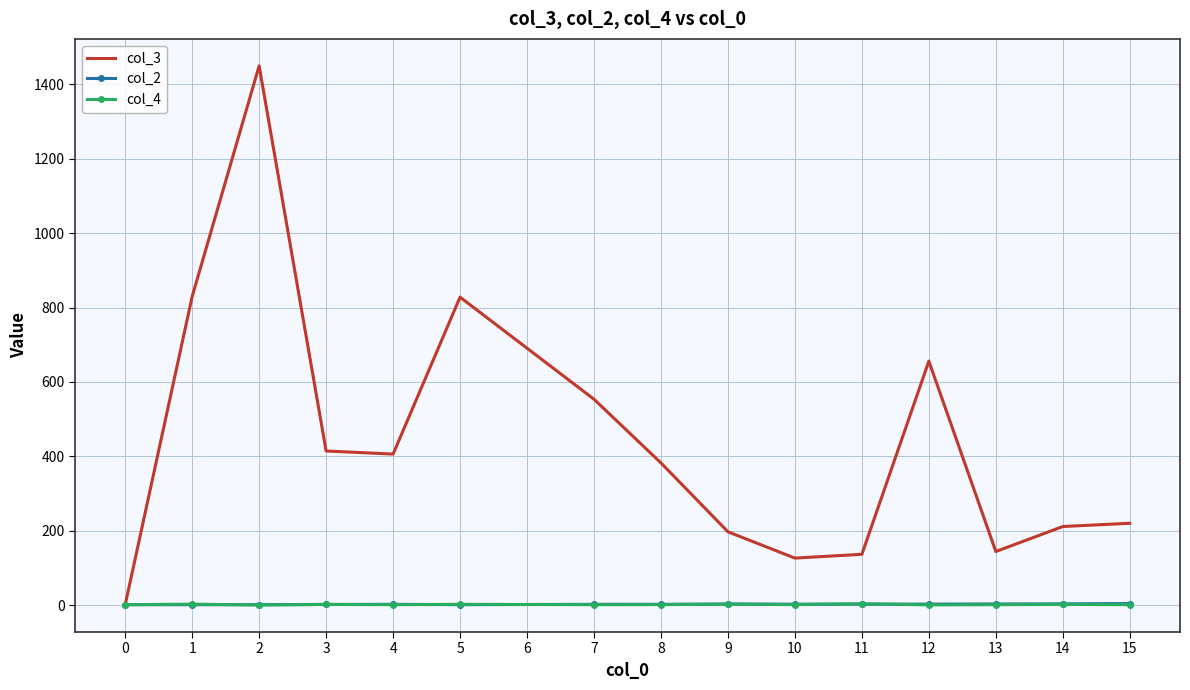

What is the sum of the col_2 values at 4 and 10?

4.3